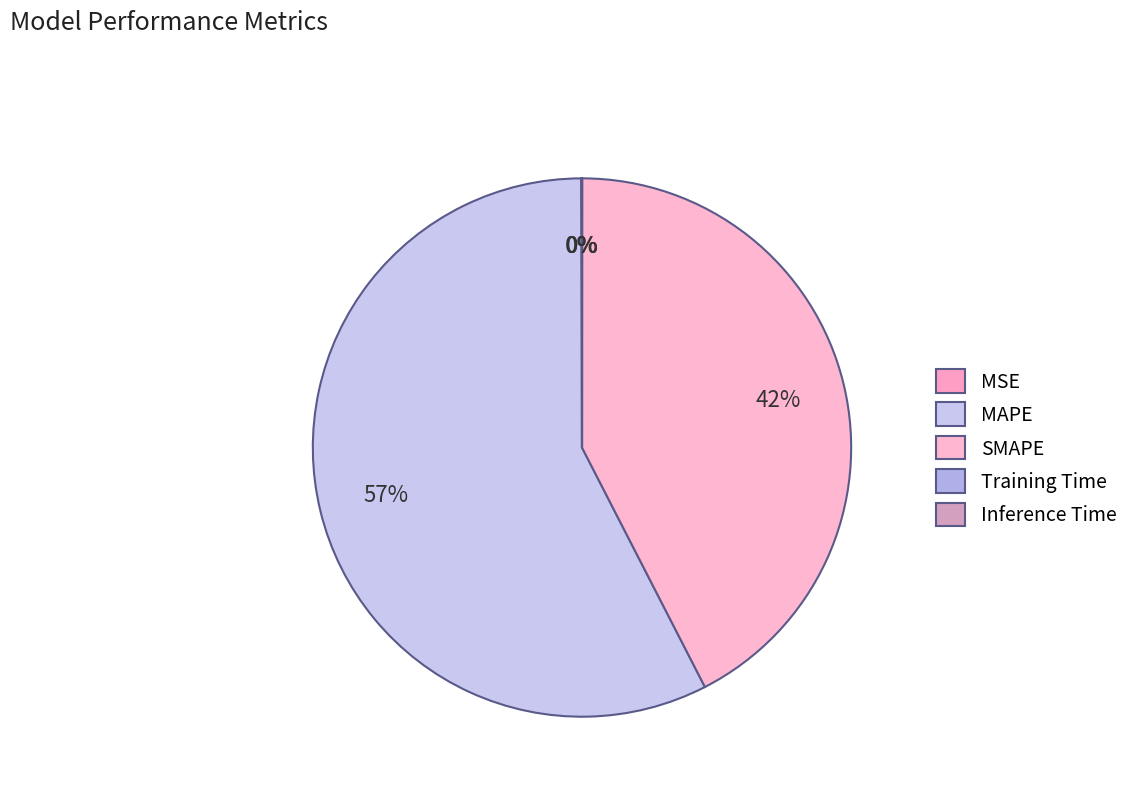

Is there a majority slice in this chart?

Yes